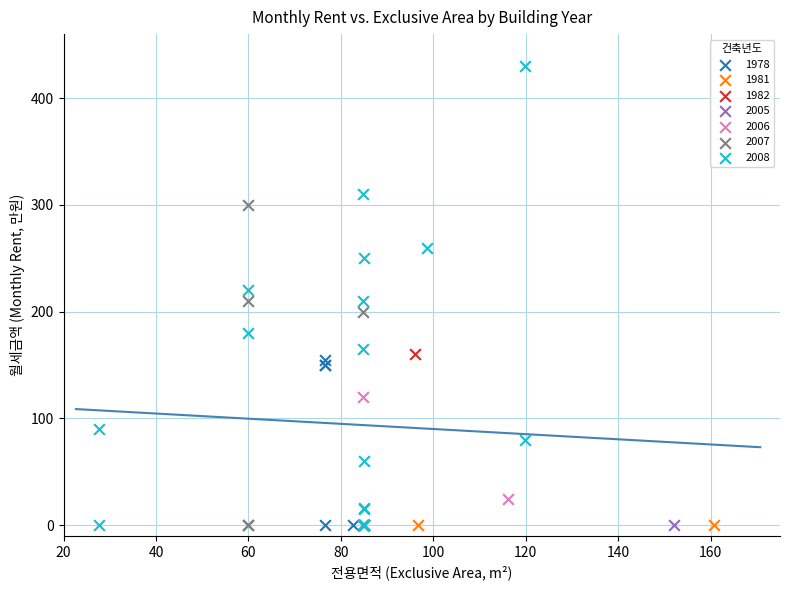

What are all the series names shown in the legend?

1978, 1981, 1982, 2005, 2006, 2007, 2008